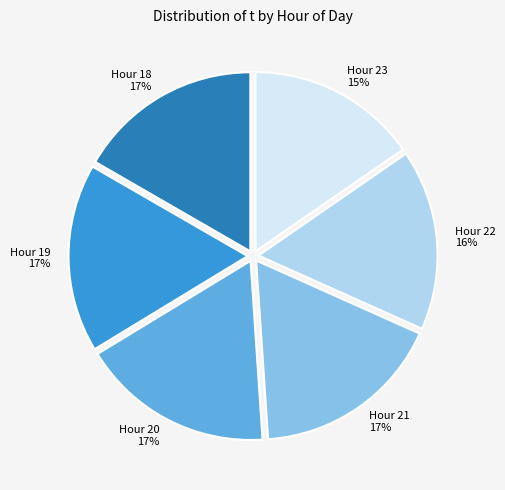

Do Hour 22 16% and Hour 20 17% together represent more than half of the pie?

No